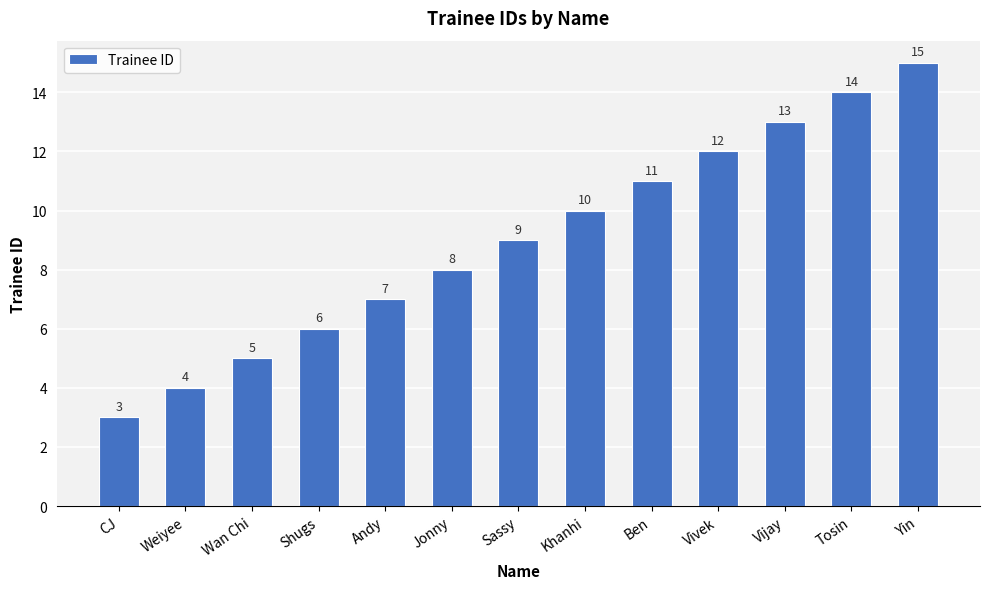

Rank the categories by value from highest to lowest.

Yin, Tosin, Vijay, Vivek, Ben, Khanhi, Sassy, Jonny, Andy, Shugs, Wan Chi, Weiyee, CJ